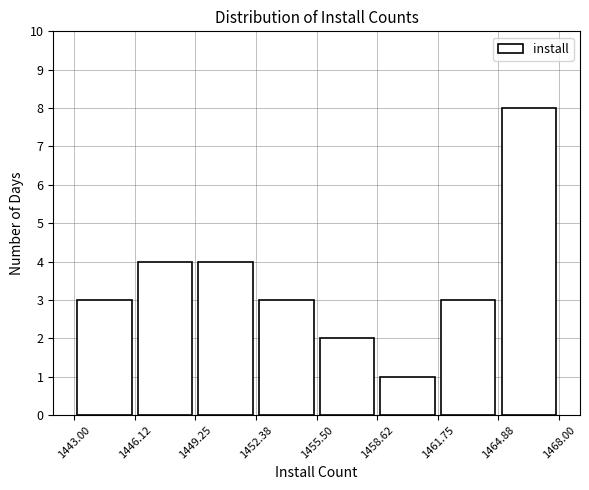

Over which range of the x-axis is the bar tallest?

1464.88 to 1468.00